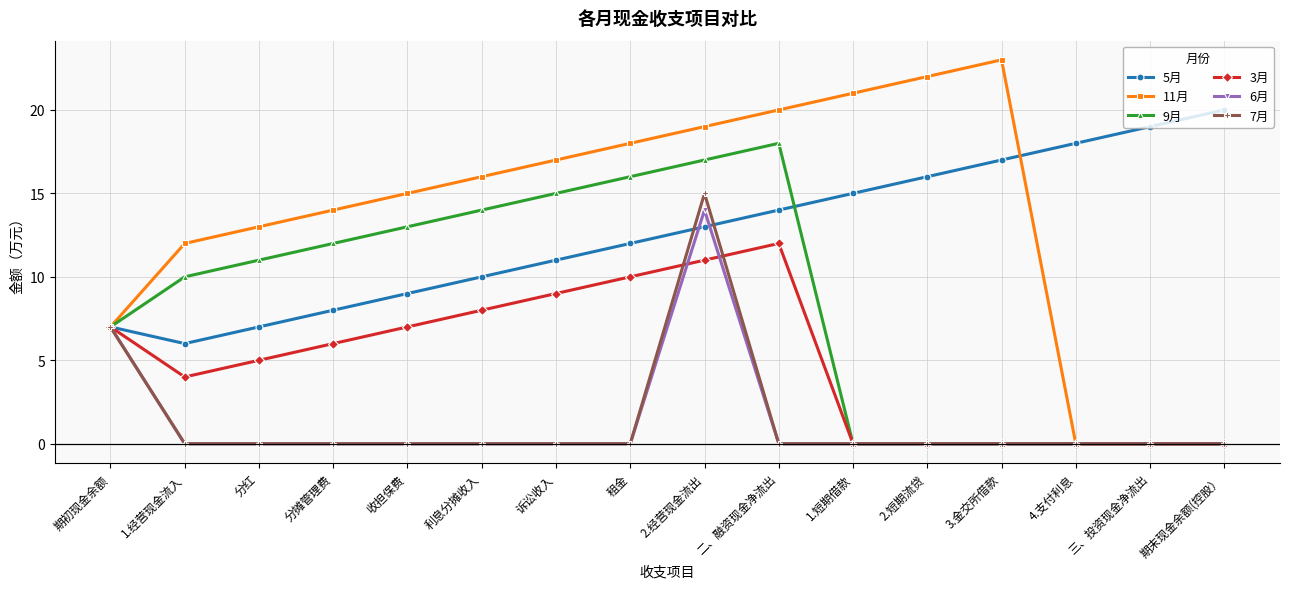

Is it true that 11月 equals 18 at 租金?

True